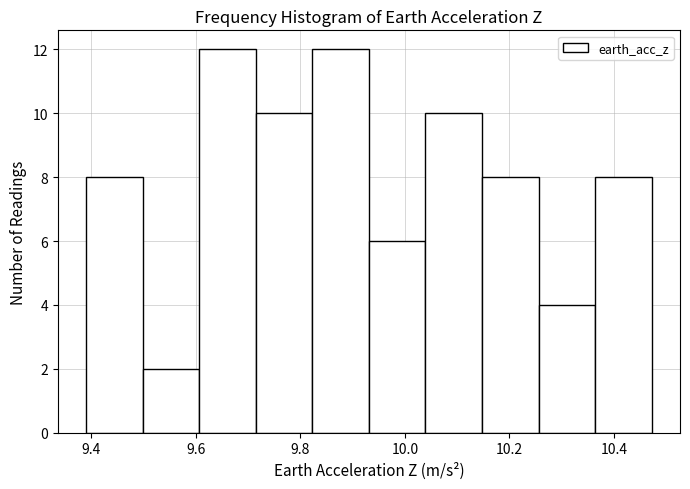

Reading left to right, list every bar in this chart as the range it spans on the x-axis followed by its height. Neither the bar edges nor the heights are printed on the chart, so give them approximately, as read against the axes.

9.38 to 9.50: 8
9.50 to 9.60: 2
9.60 to 9.72: 12
9.72 to 9.82: 10
9.82 to 9.94: 12
9.94 to 10.04: 6
10.04 to 10.14: 10
10.14 to 10.26: 8
10.26 to 10.36: 4
10.36 to 10.48: 8